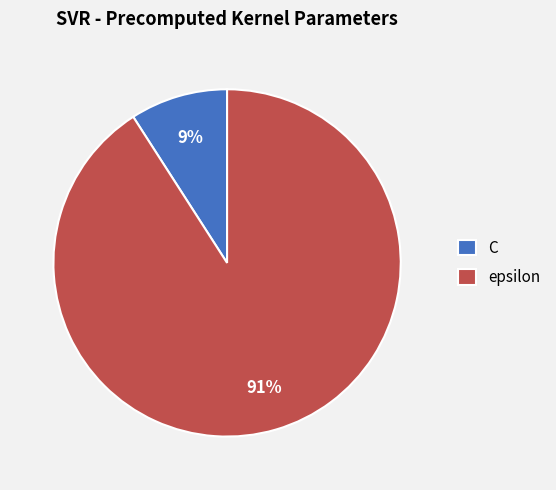

The C slice represents 9% of the pie. True or false?

True